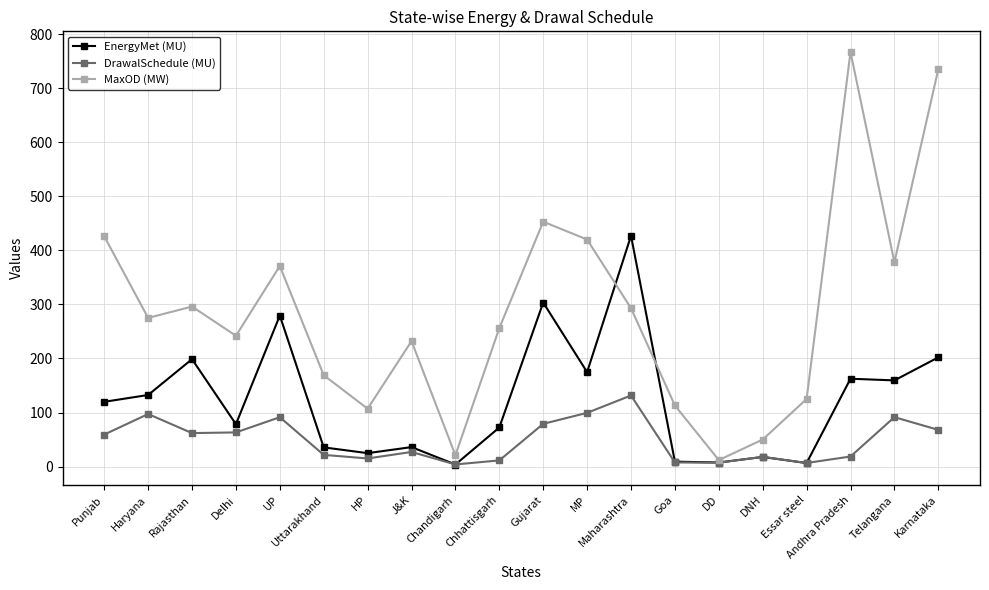

At which label does MaxOD (MW) reach its peak?

Andhra Pradesh